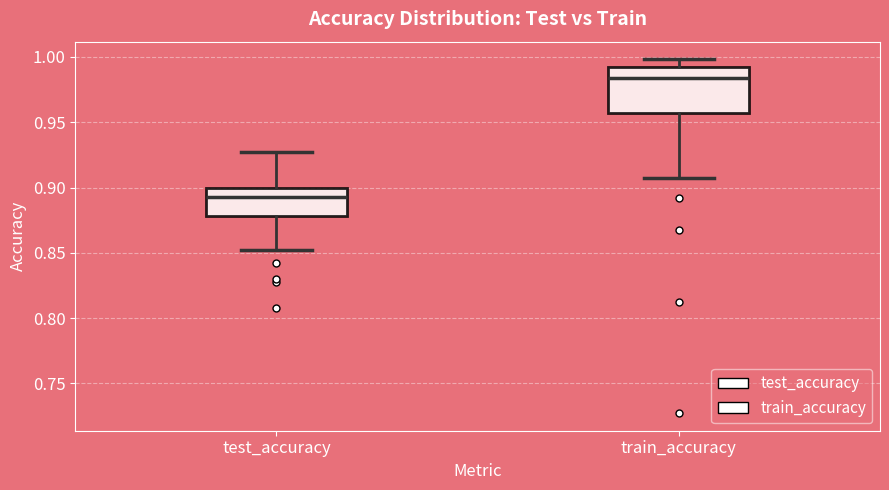

Reading left to right, transcribe this box plot: for each box, give where its median line is, the range the box spans, and where its two whiskers end, as read against the y-axis. The values are not printed on the chart, so give them approximately, as read against the axis.

test_accuracy: median 0.890, box 0.880 to 0.900, whiskers 0.850 to 0.925
train_accuracy: median 0.985, box 0.955 to 0.990, whiskers 0.905 to 1.000